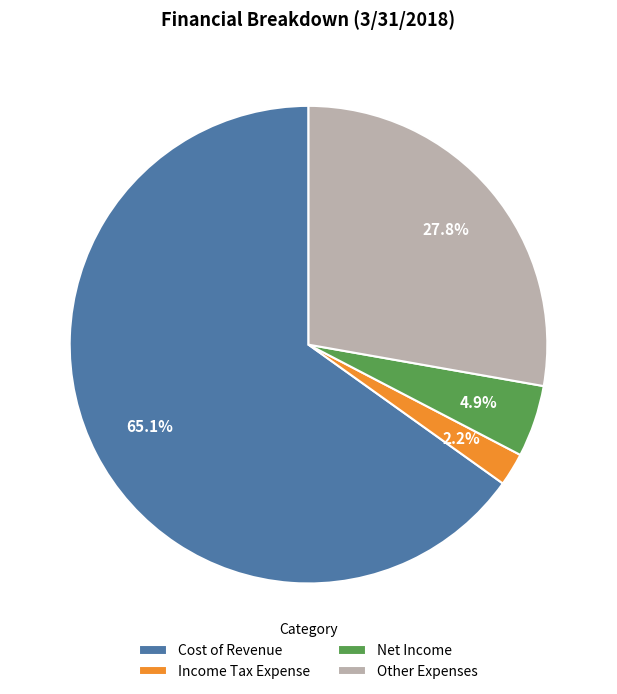

Combined, do Cost of Revenue and Other Expenses account for over 50%?

Yes